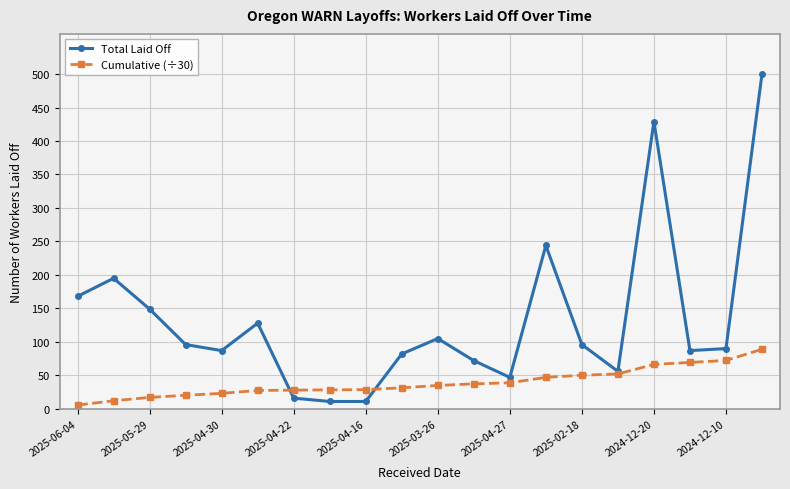

Which series has the largest total across all categories?

Total Laid Off